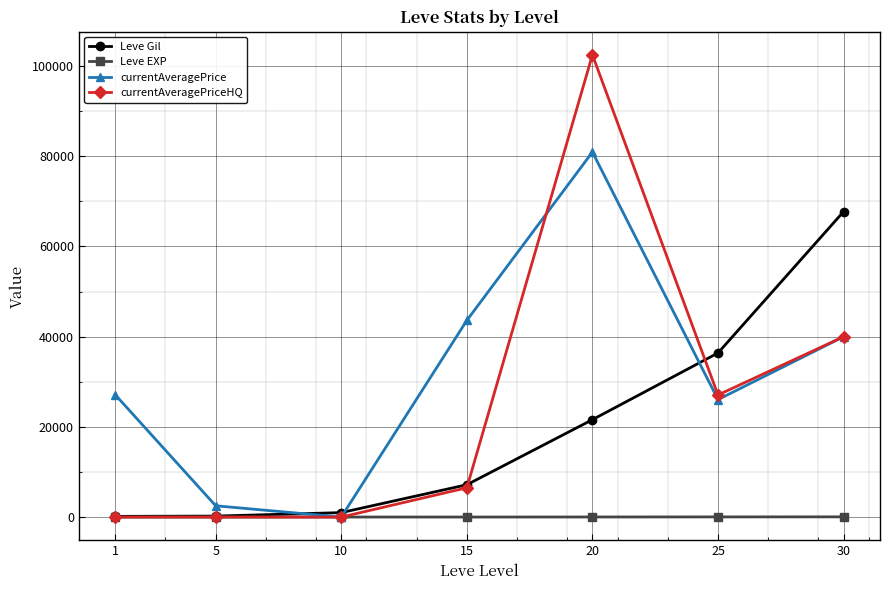

The currentAveragePrice series shows 22169.9 at 20. True or false?

False